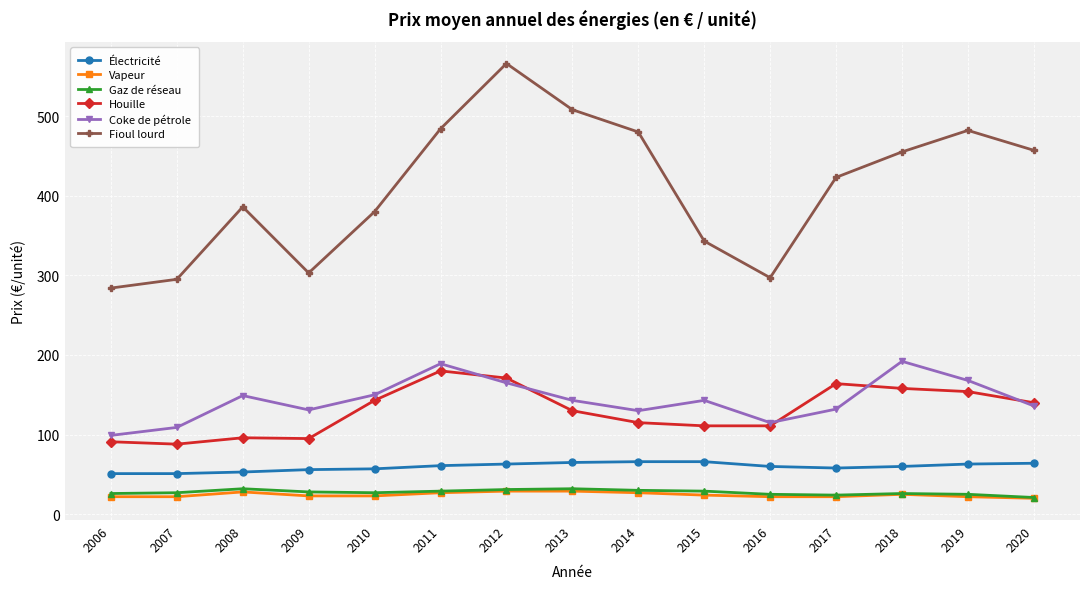

At which category does Coke de pétrole reach its first local peak?

2008